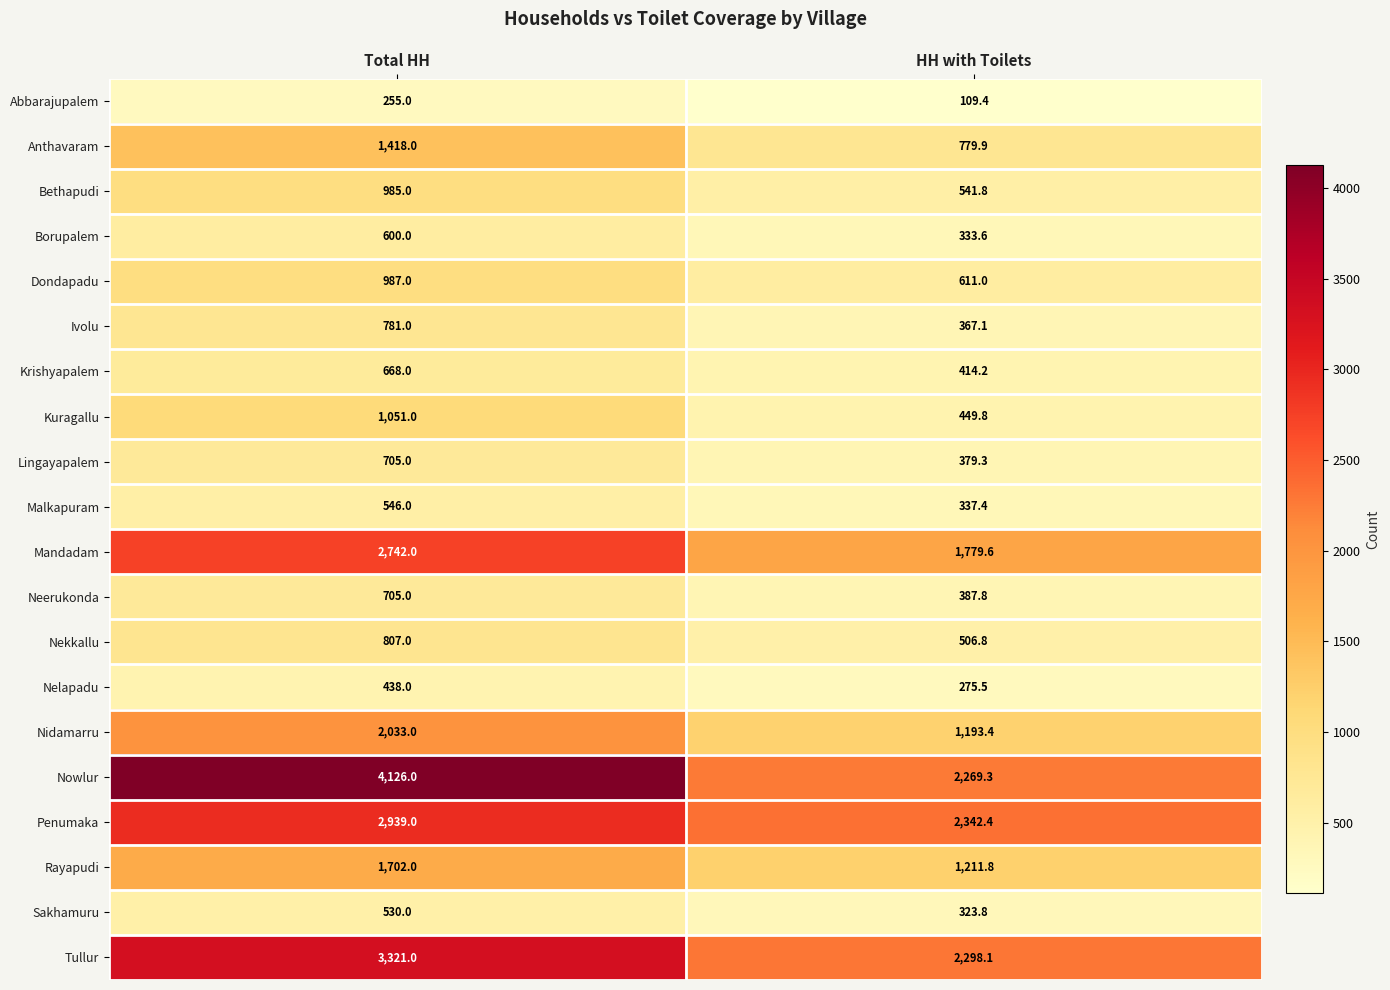

What is the difference between the Dondapadu values at HH with Toilets and Total HH?

376.0